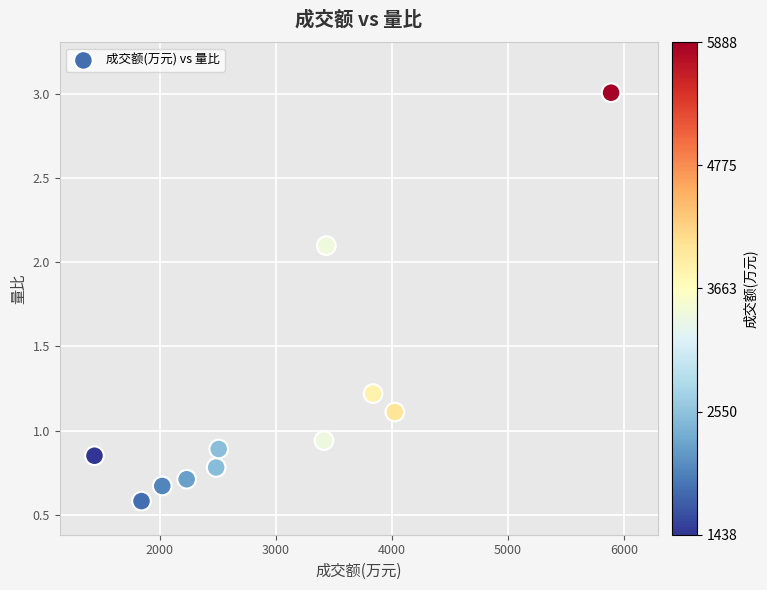

What is the range of Y values (max minus min)?

2.4